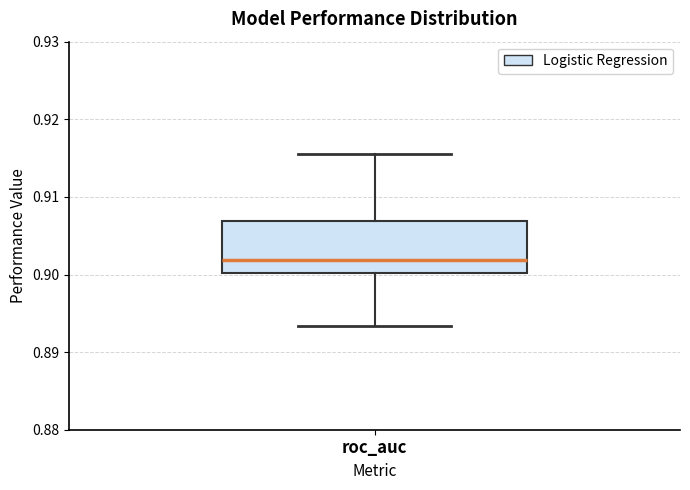

Read this box plot against the y-axis: the position of the median line, the range covered by the box, and the ends of both whiskers. The values are not printed on the chart, so give them approximately, as read against the axis.

median 0.902, box 0.900 to 0.907, whiskers 0.893 to 0.916